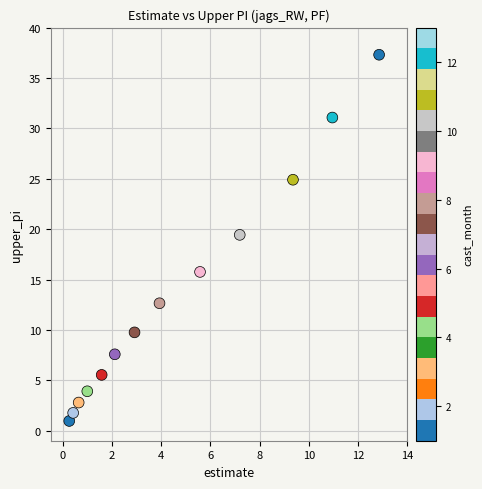

What is the range of X values (max minus min)?

12.6